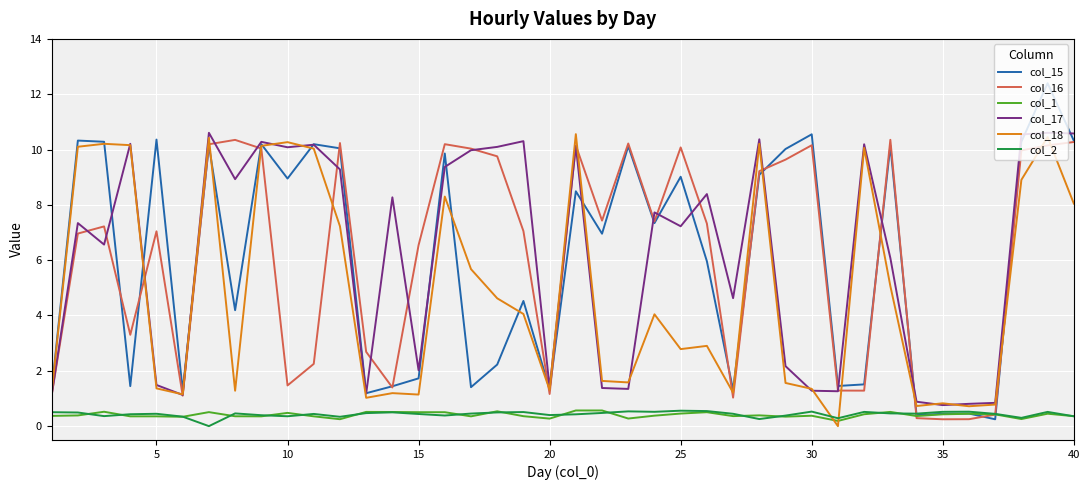

True or false: col_1 and col_17 cross at least once.

False